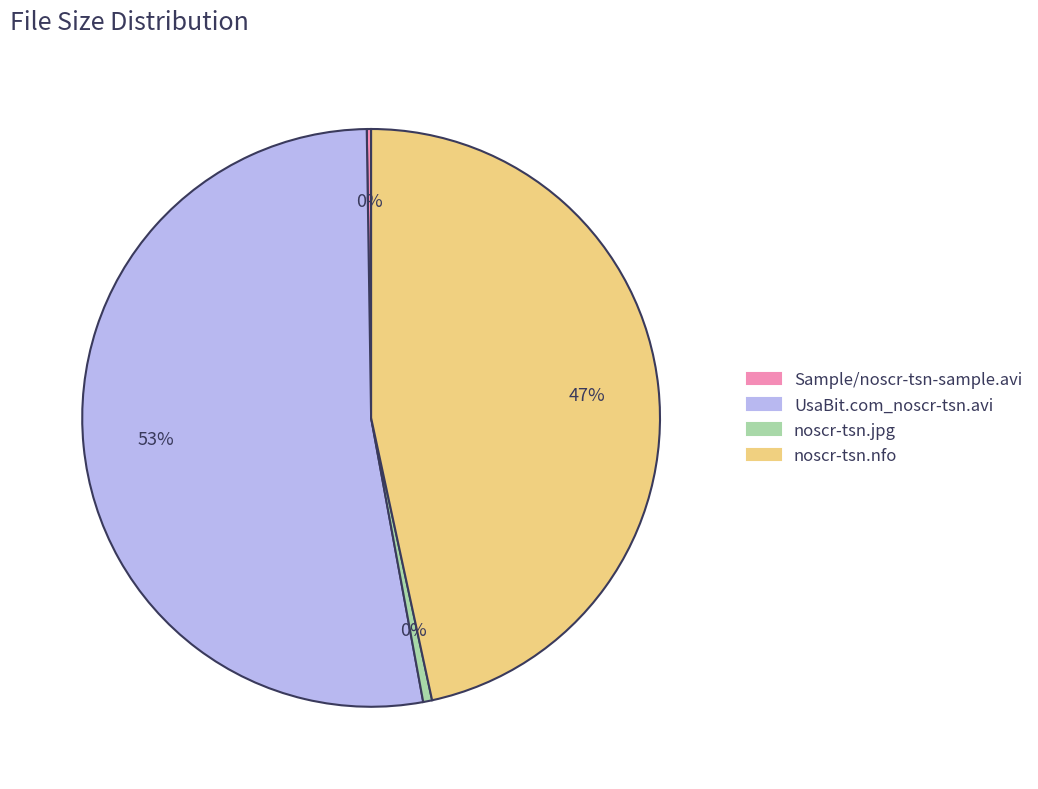

Which category has the biggest portion of the pie?

UsaBit.com_noscr-tsn.avi